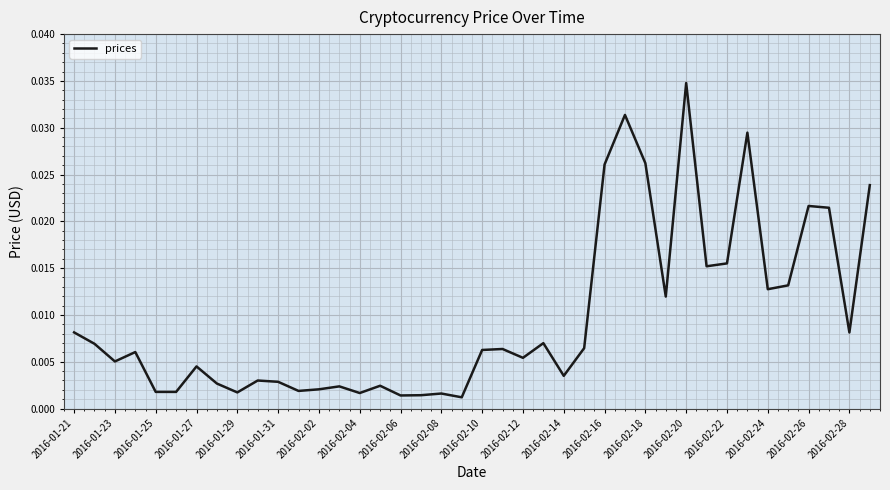

How many lines are shown in the chart?

1